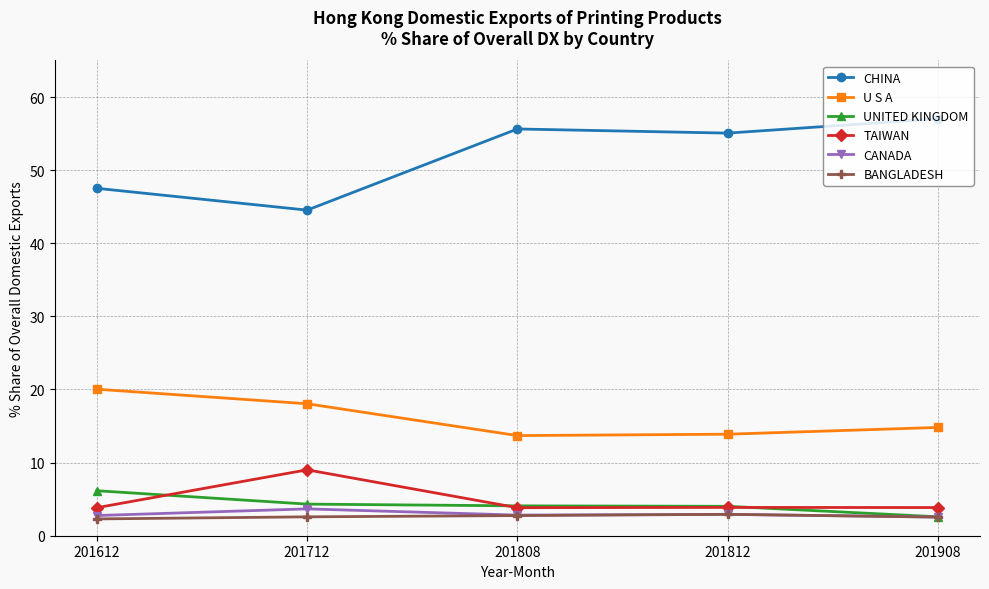

At how many categories does at least one series exceed 16?

5